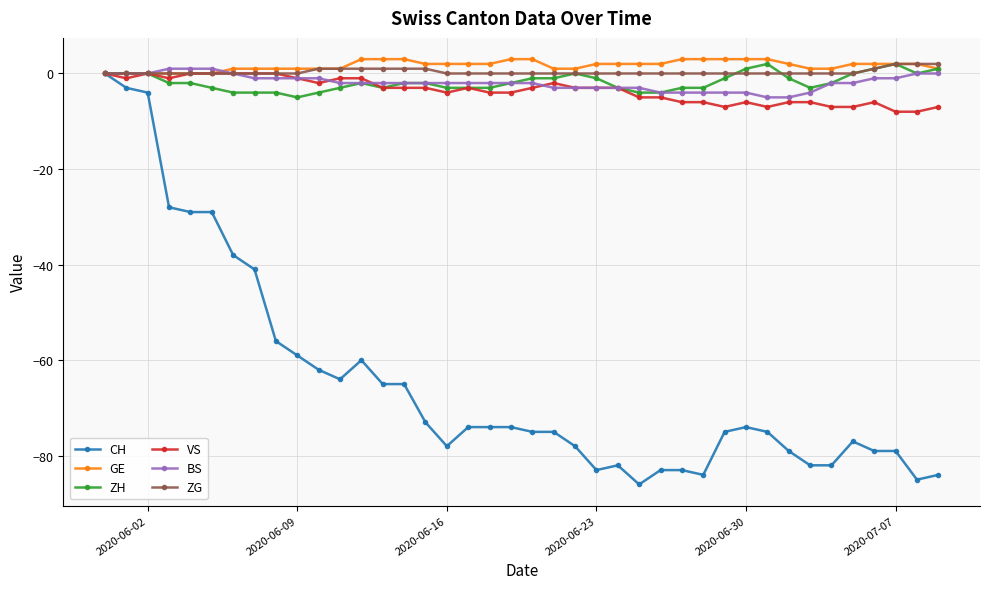

What is the value of the BS point at the 20th from the left?

-2